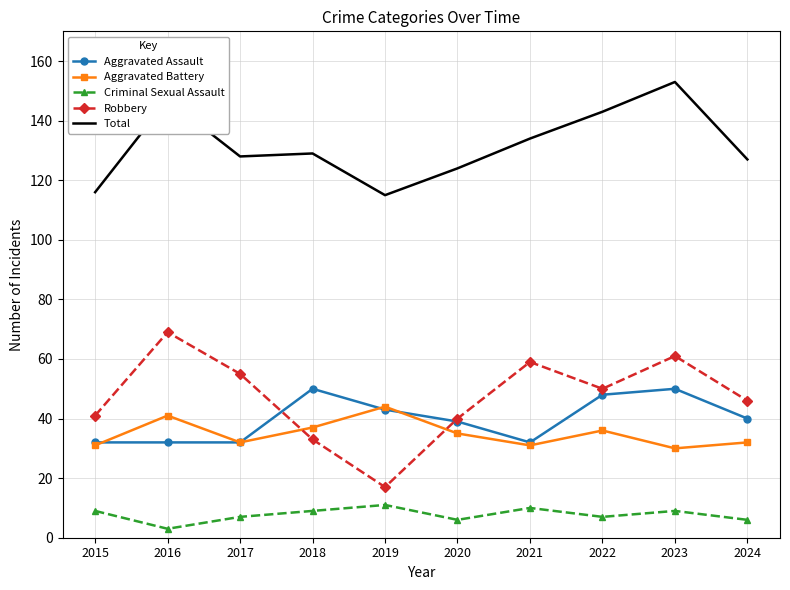

How many intersections are there between Aggravated Battery and Robbery?

2